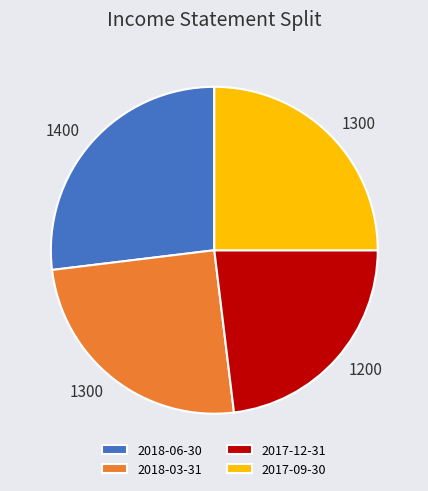

What is the smallest slice in the pie chart?

2017-12-31